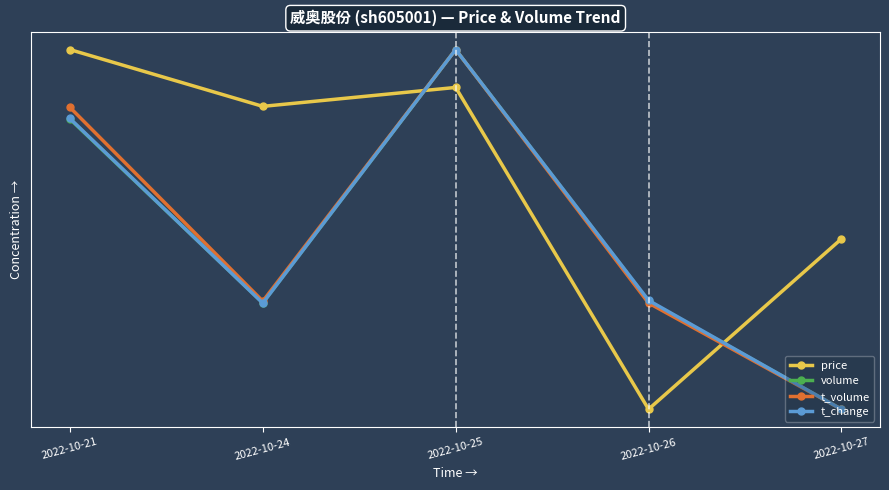

What is the highest value of the t_volume series?

1.0